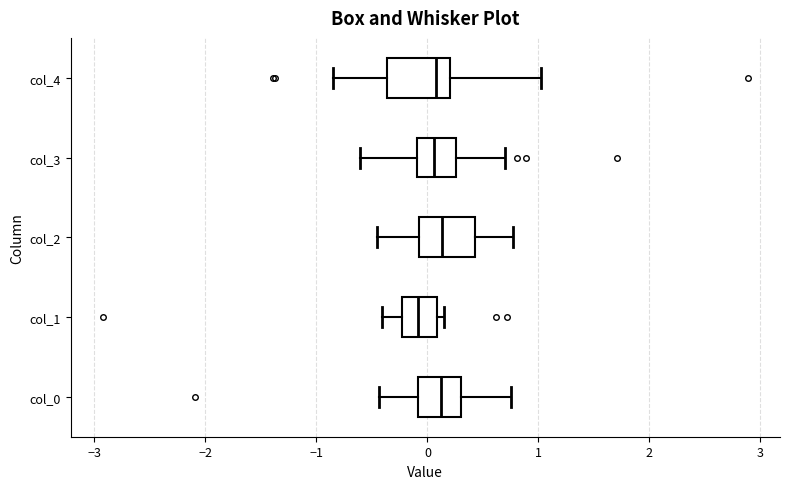

Reading bottom to top, transcribe this box plot: for each box, give where its median line is, the range the box spans, and where its two whiskers end, as read against the x-axis. The values are not printed on the chart, so give them approximately, as read against the axis.

col_0: median 0.1, box -0.1 to 0.3, whiskers -0.4 to 0.8
col_1: median -0.1, box -0.2 to 0.1, whiskers -0.4 to 0.2
col_2: median 0.1, box -0.1 to 0.4, whiskers -0.5 to 0.8
col_3: median 0.1, box -0.1 to 0.3, whiskers -0.6 to 0.7
col_4: median 0.1, box -0.4 to 0.2, whiskers -0.8 to 1.0